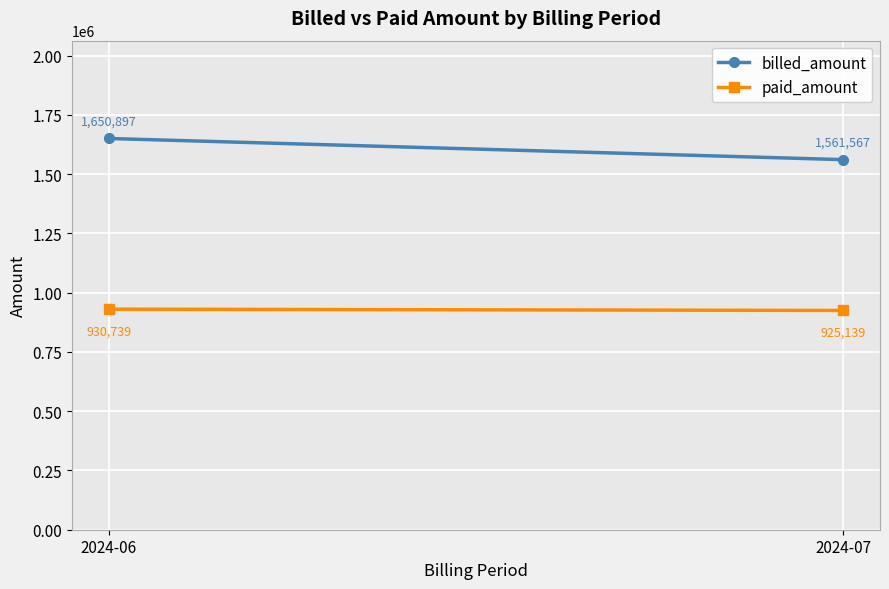

What are all the series names shown in the legend?

billed_amount, paid_amount